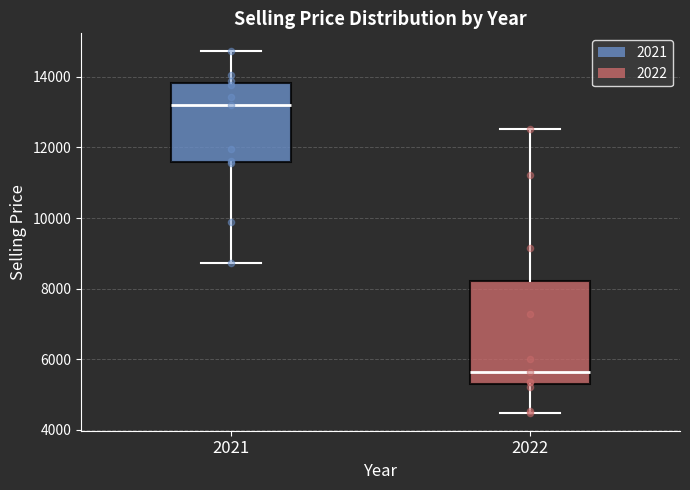

Where does the median line of the box at x = 2022 sit on the y-axis? The values are not printed on the chart, so give them approximately, as read against the axis.

5600